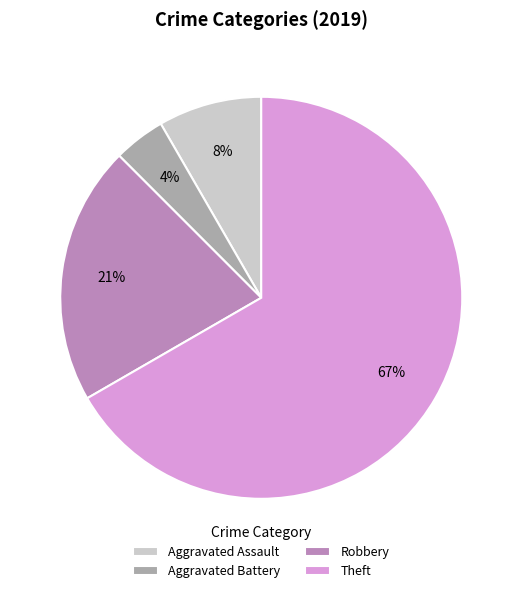

Which category has the biggest portion of the pie?

Theft